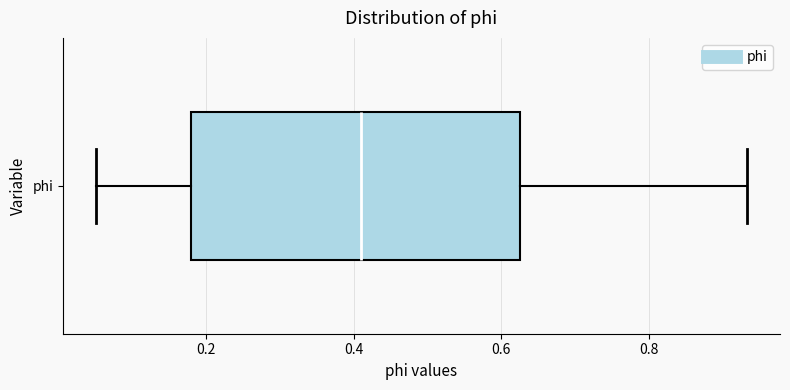

Where does the median line of the box for phi sit on the x-axis? The values are not printed on the chart, so give them approximately, as read against the axis.

0.40